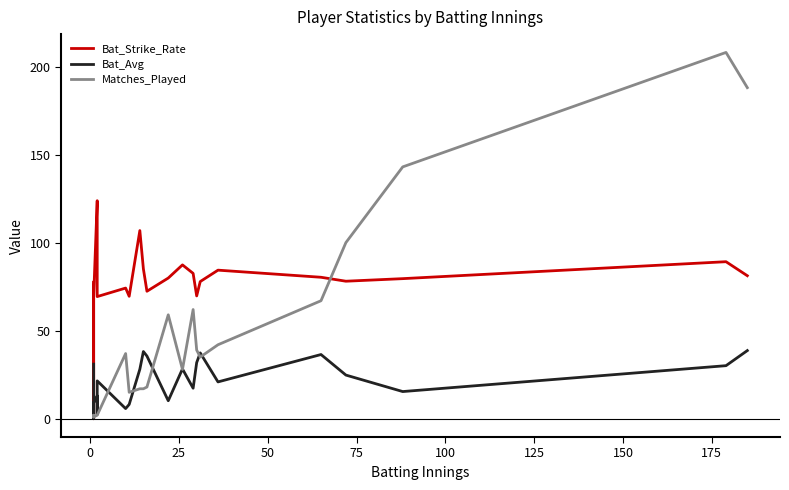

Which series has the largest range (max minus min)?

Matches_Played